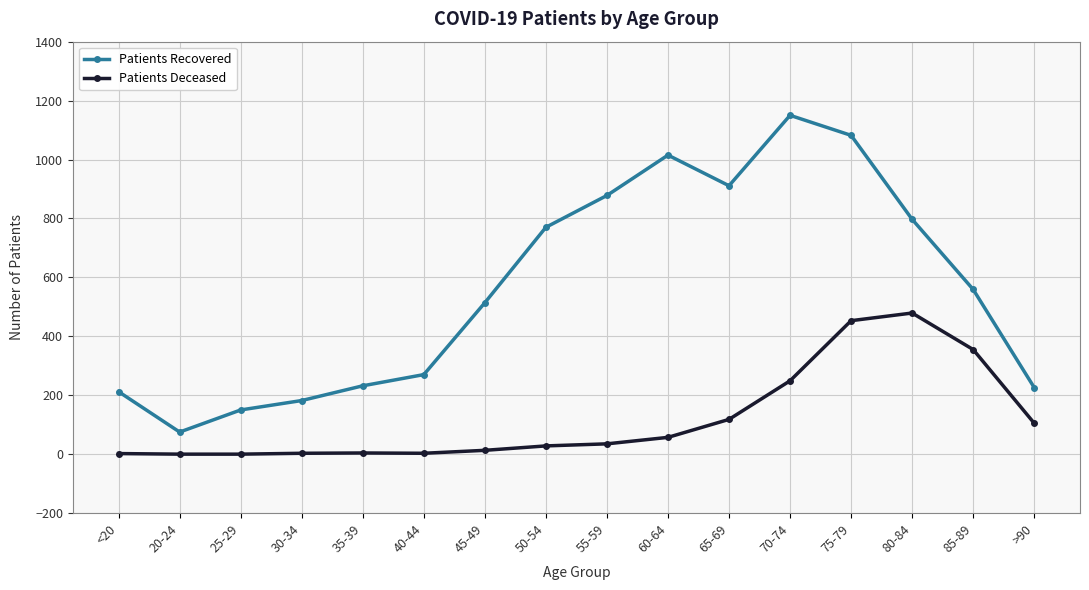

List the series in order of their overall mean, lowest first.

Patients Deceased, Patients Recovered